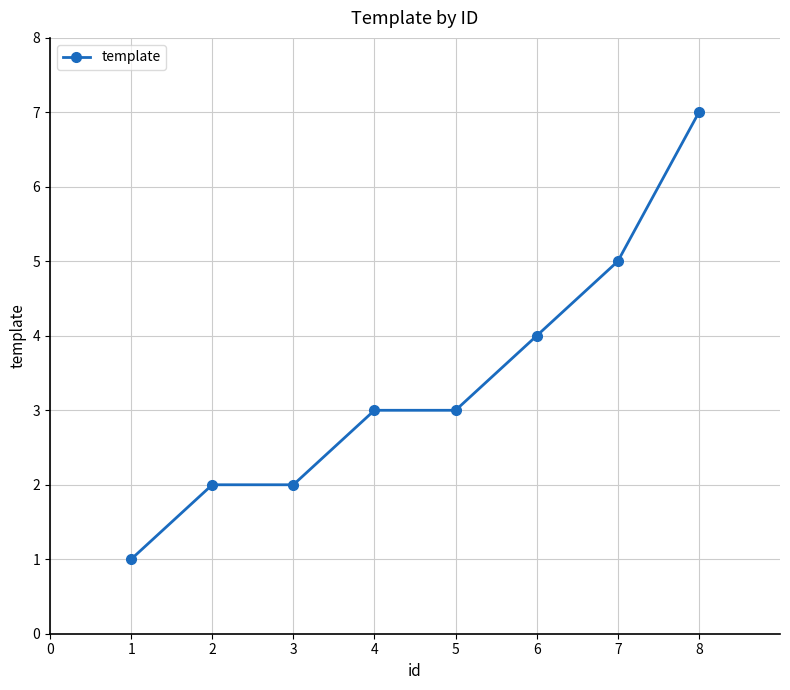

What is the difference between the second highest and minimum values?

4